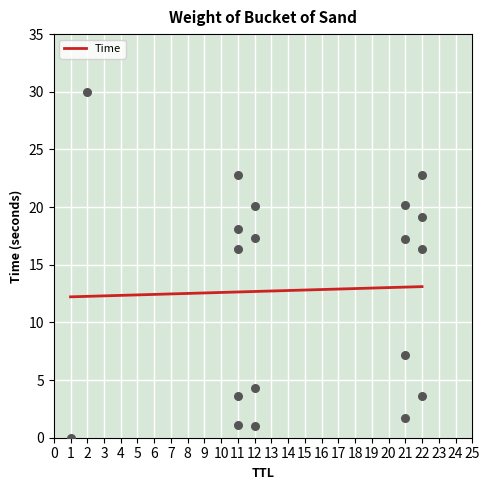

What is the highest value of the Time series?

13.1